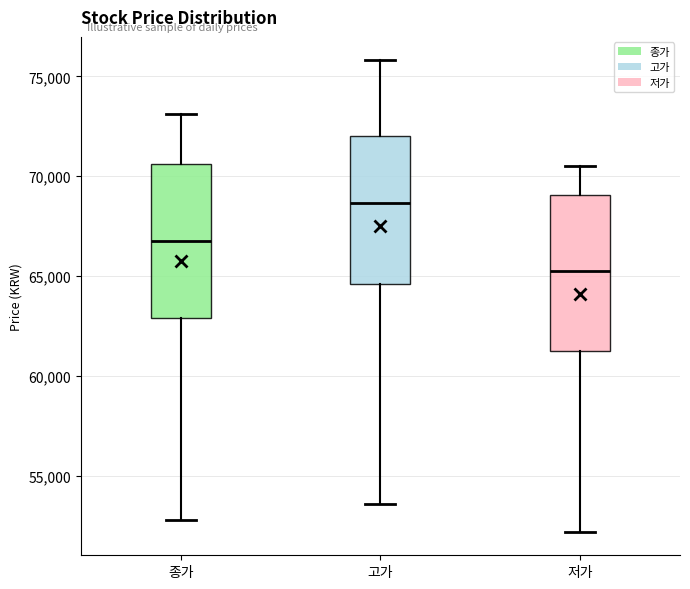

Reading left to right, transcribe this box plot: for each box, give where its median line is, the range the box spans, and where its two whiskers end, as read against the y-axis. The values are not printed on the chart, so give them approximately, as read against the axis.

종가: median 67000, box 63000 to 70500, whiskers 53000 to 73000
고가: median 68500, box 64500 to 72000, whiskers 53500 to 76000
저가: median 65500, box 61500 to 69000, whiskers 52000 to 70500